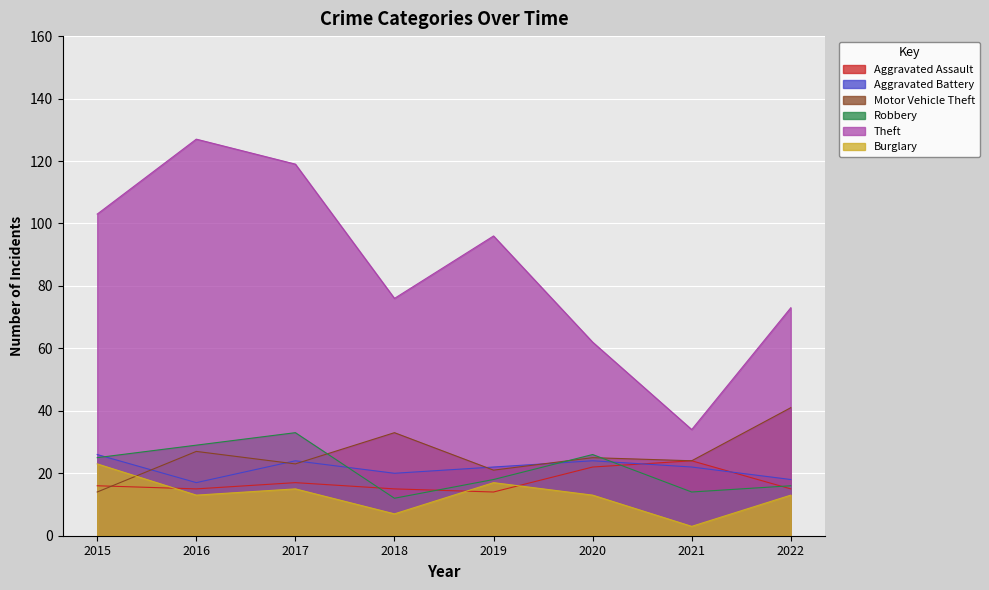

At which category does Theft reach its first local valley?

2018